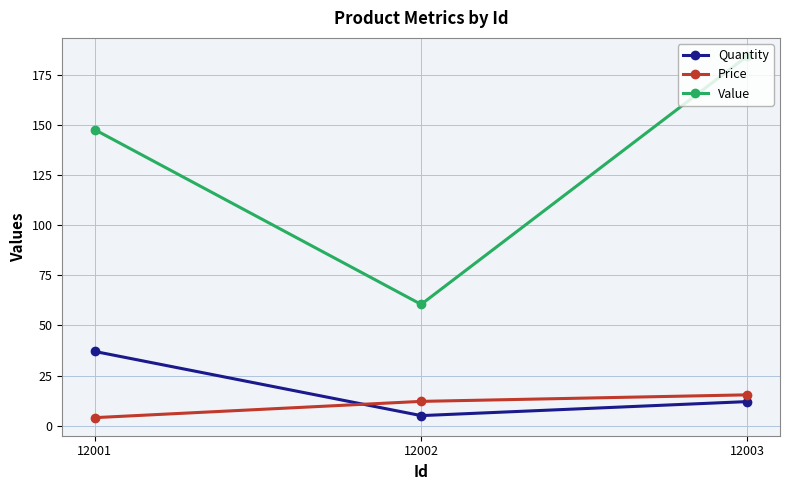

List the labels in order of Value value, smallest first.

12002, 12001, 12003